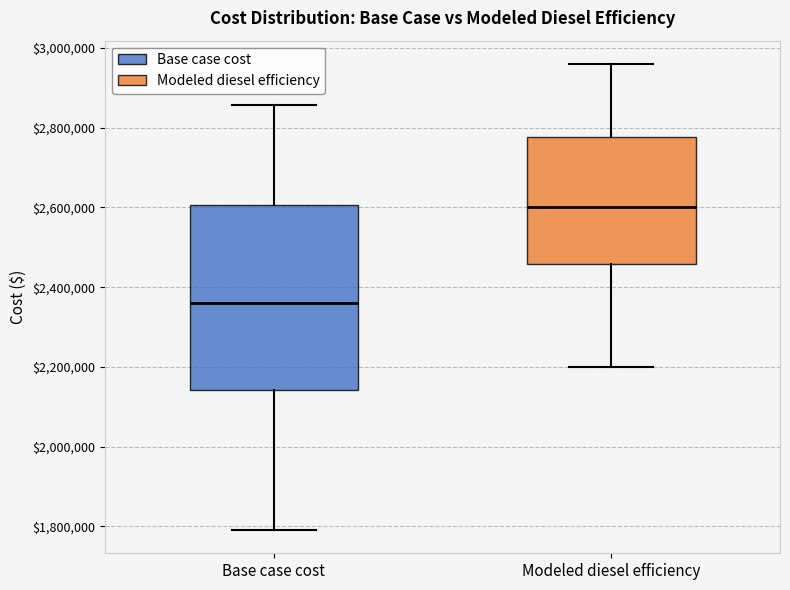

Which box's median line is the highest?

Modeled diesel efficiency